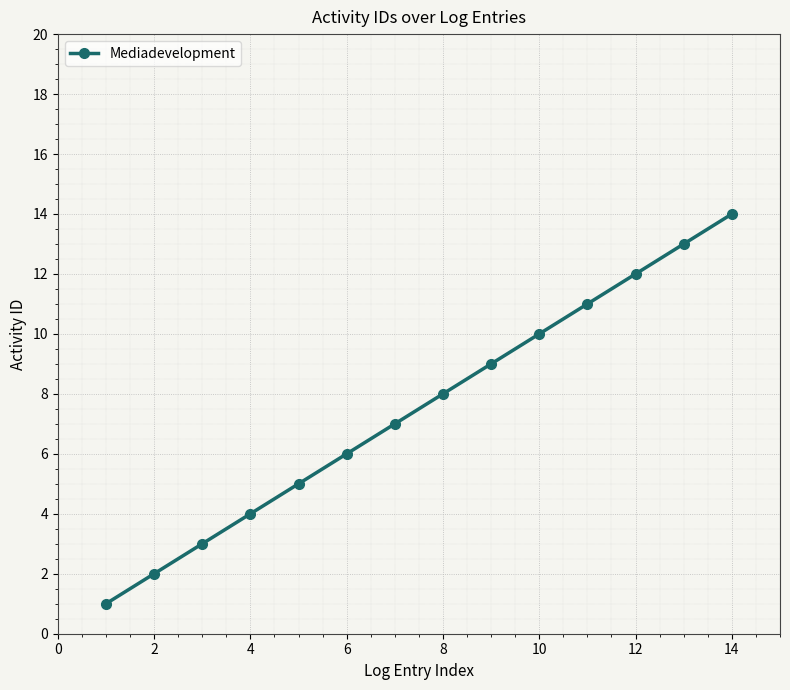

True or false: there are more than 0 points higher than both neighbors.

False